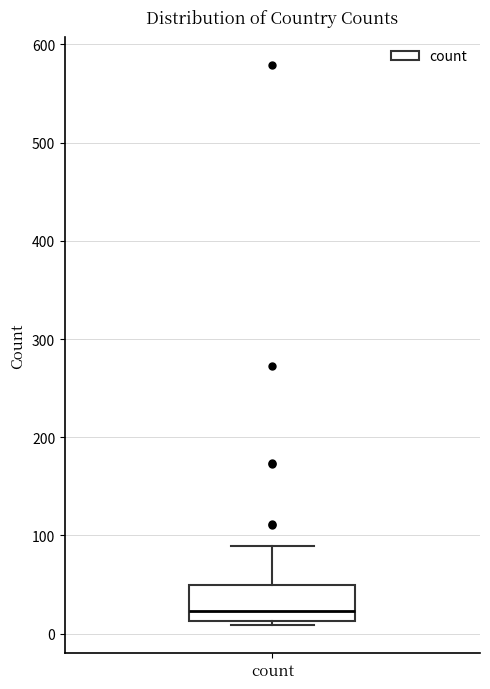

Transcribe this box plot: give where the median line is, the range the box spans, and where the two whiskers end, as read against the y-axis. The values are not printed on the chart, so give them approximately, as read against the axis.

median 20, box 10 to 50, whiskers 10 (just below the box's lower edge) to 90